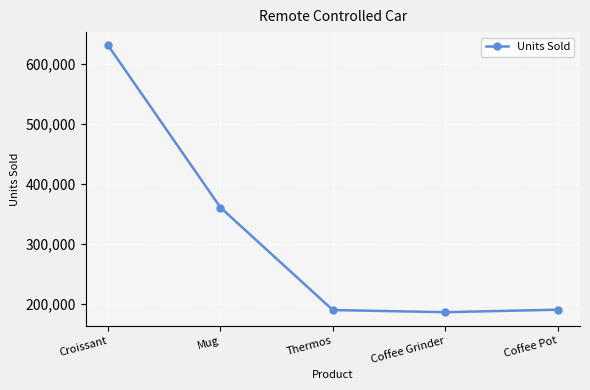

True or false: the data shows 836964 at Croissant.

False